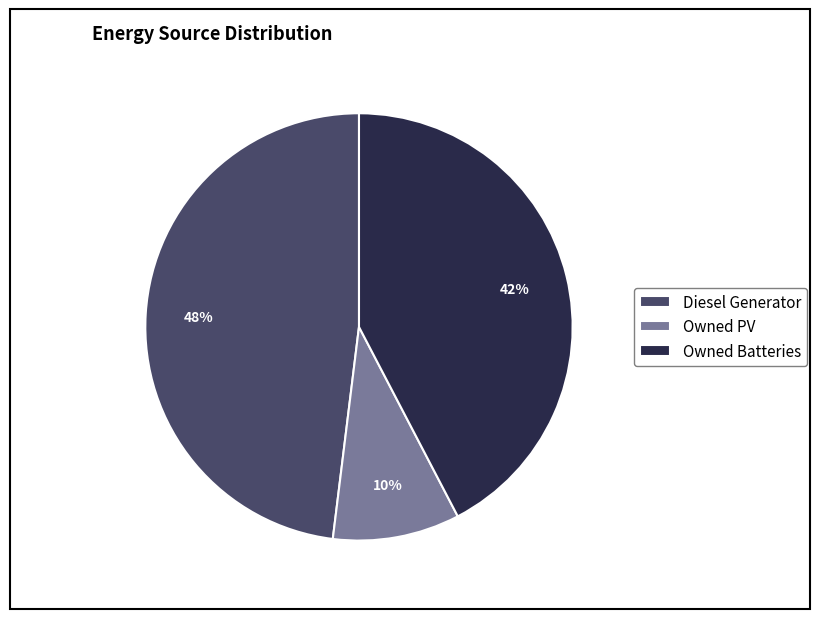

Is the sum of Owned Batteries and Owned PV greater than half?

Yes